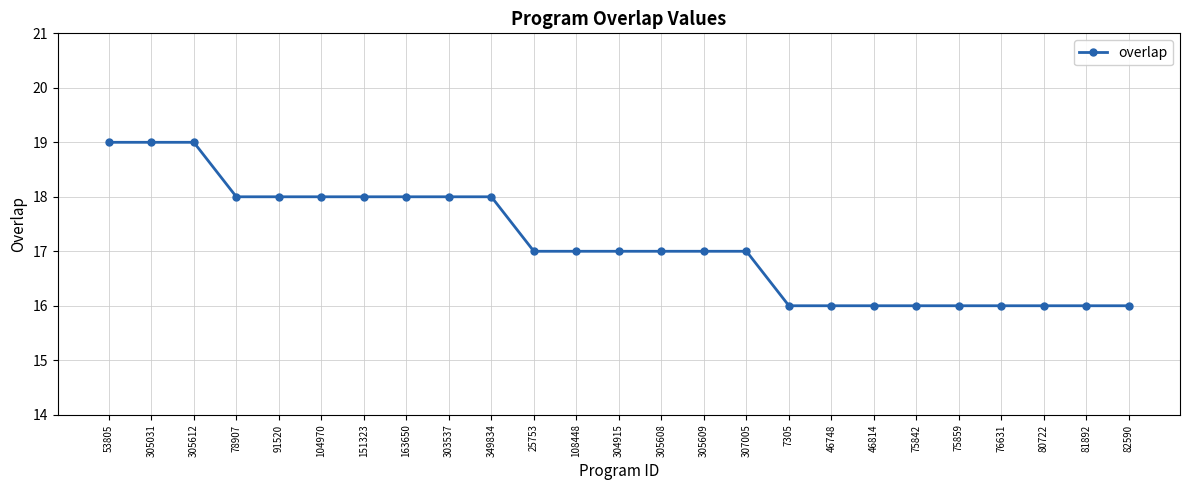

Which has a higher value, 80722 or 305608?

305608